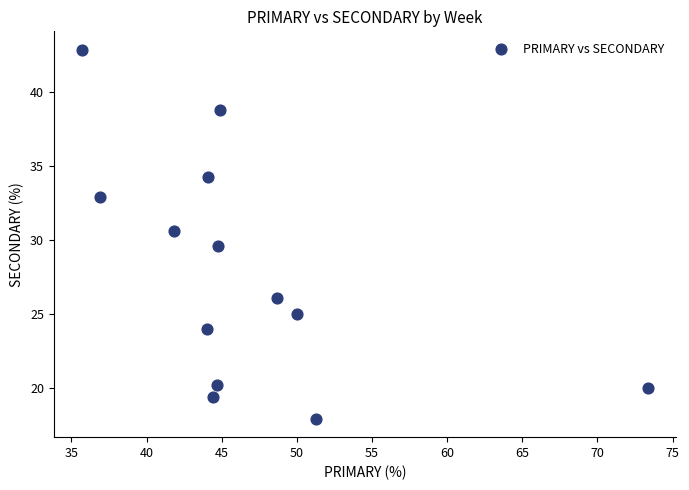

What is the range of X values (max minus min)?

37.6